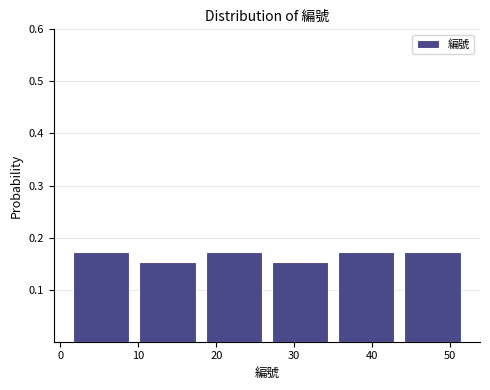

What is the height of the bar covering 26.5 to 35.0 on the x-axis? Neither the bar edges nor the heights are printed on the chart, so give them approximately, as read against the axes.

0.15